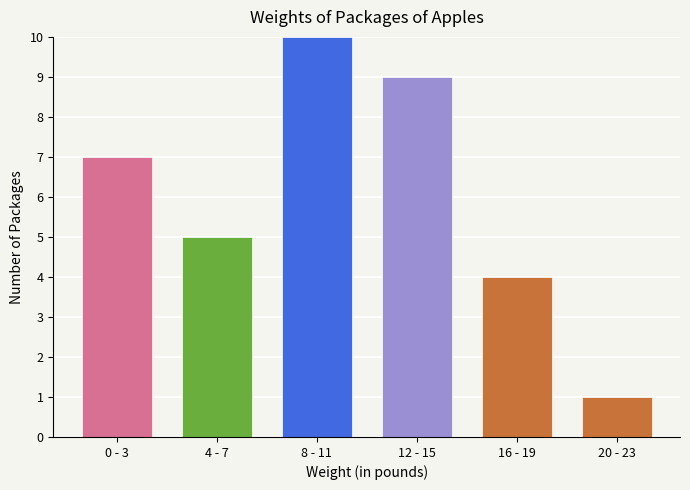

Reading left to right, extract all data points from this chart.

7	5	10	9	4	1